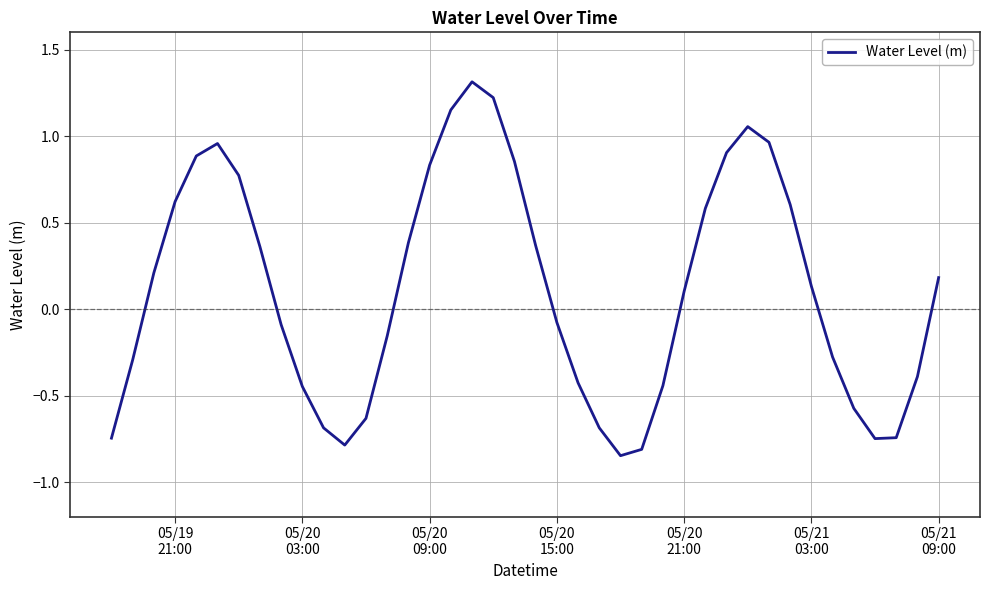

What is the greatest value displayed?

1.3